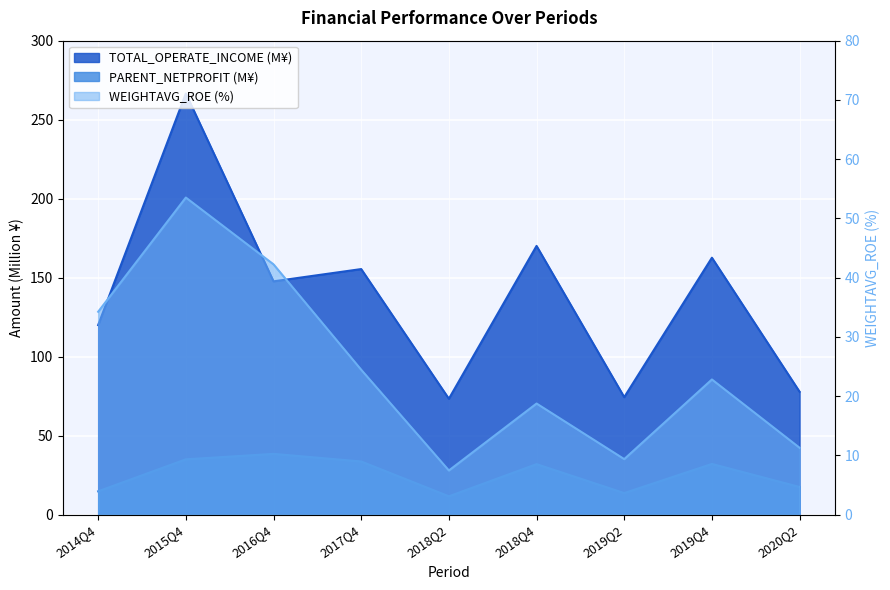

Does the chart display data point markers on the line(s)?

No